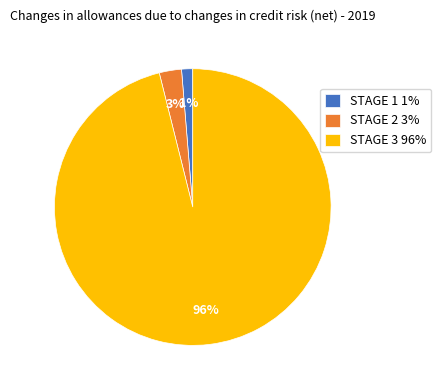

Do STAGE 1 1% and STAGE 2 3% together represent more than half of the pie?

No